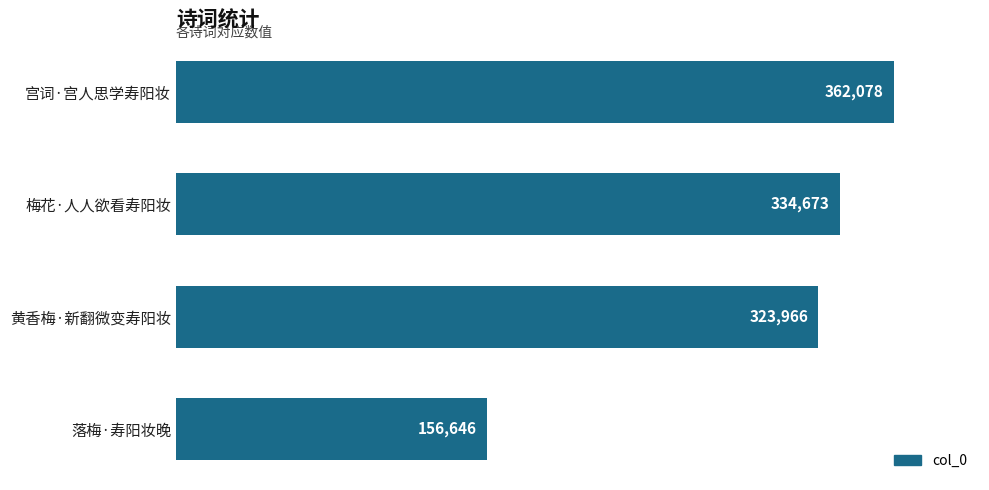

List the labels in order of value, smallest first.

落梅·寿阳妆晚, 黄香梅·新翻微变寿阳妆, 梅花·人人欲看寿阳妆, 宫词·宫人思学寿阳妆